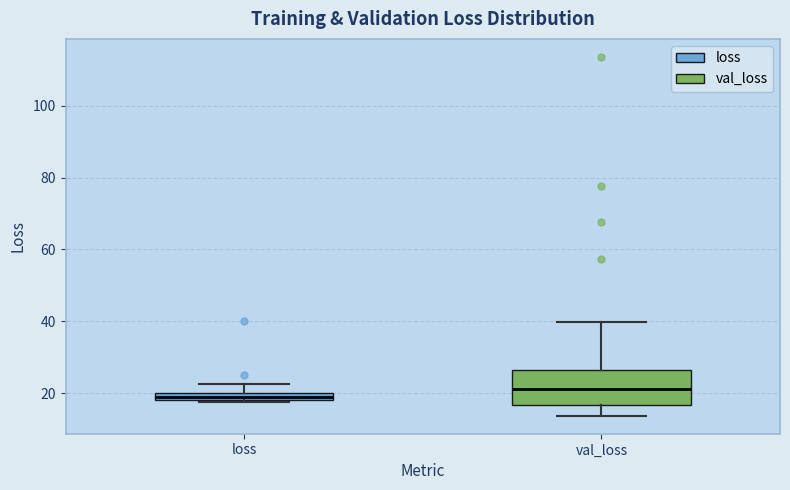

Which box is the tallest, from its lower edge to its upper edge?

val_loss